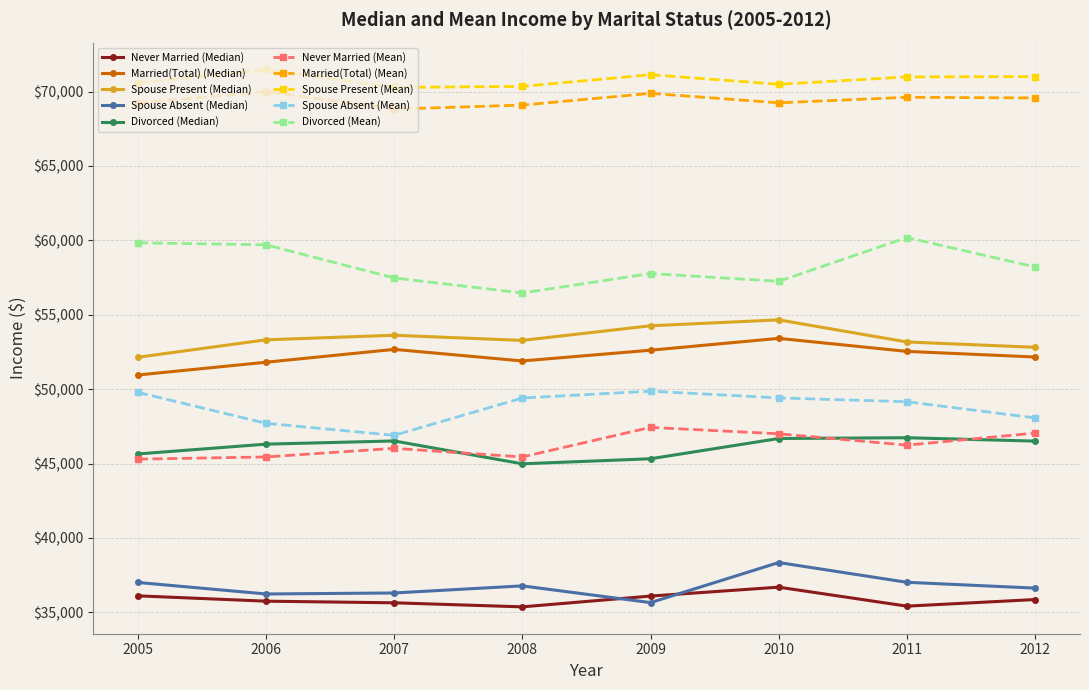

True or false: Spouse Absent (Median) and Spouse Present (Mean) intersect in this chart.

False